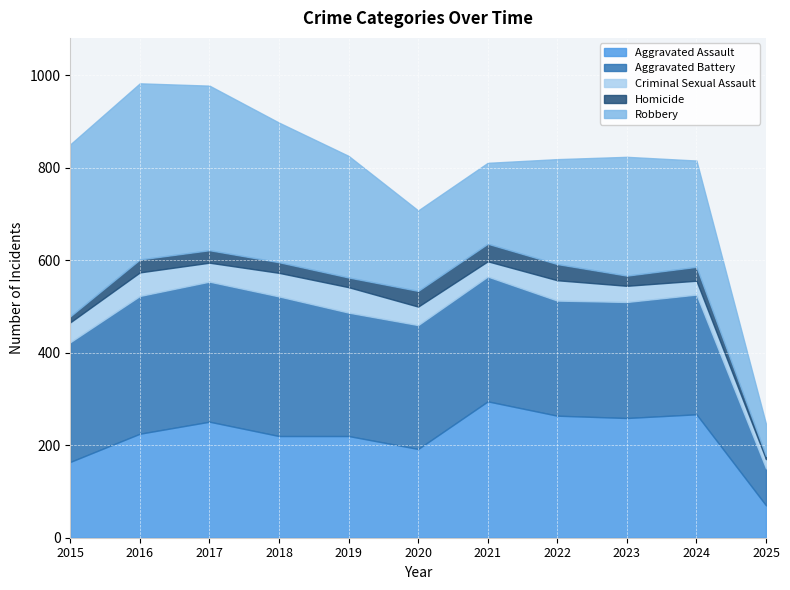

Read the Homicide value at 2018, to the nearest 10.

20